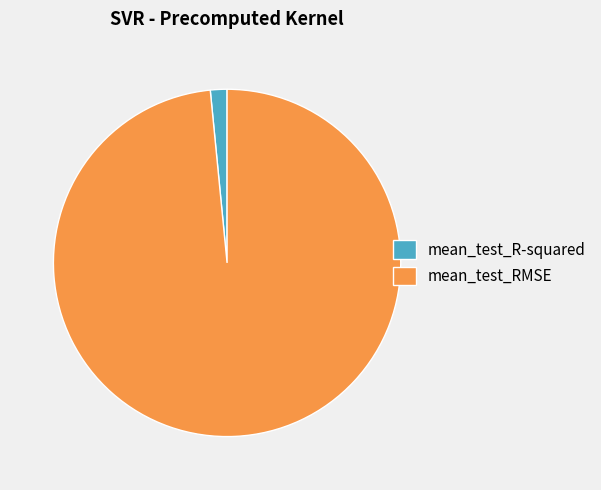

How many slices are in this pie chart?

2